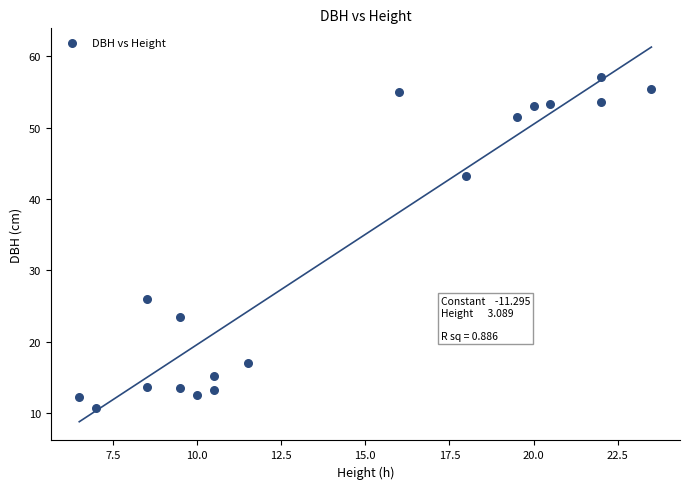

What Y value in the scatter plot is closest to 33?

26.0